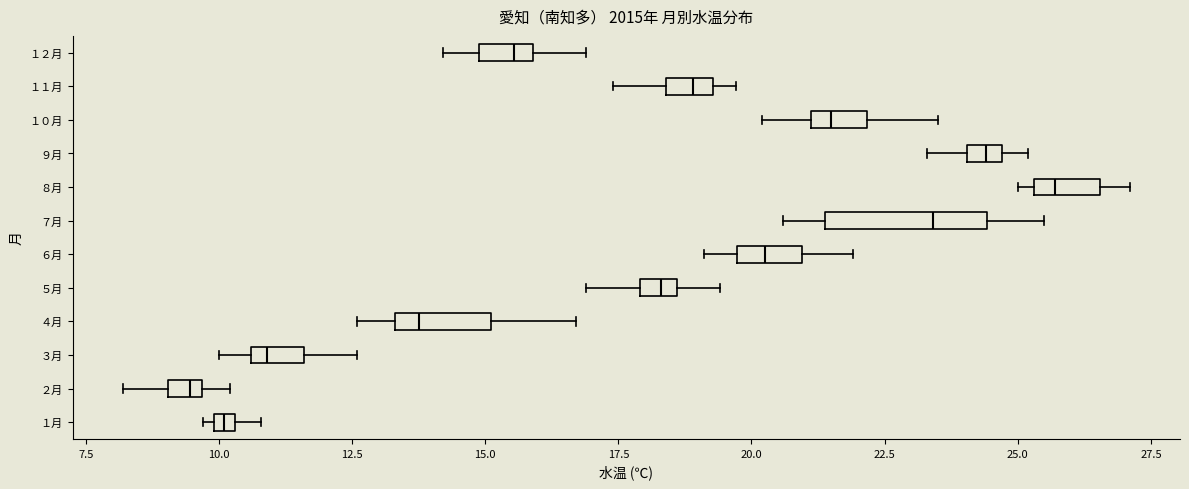

Which box's median line is the furthest to the right?

８月